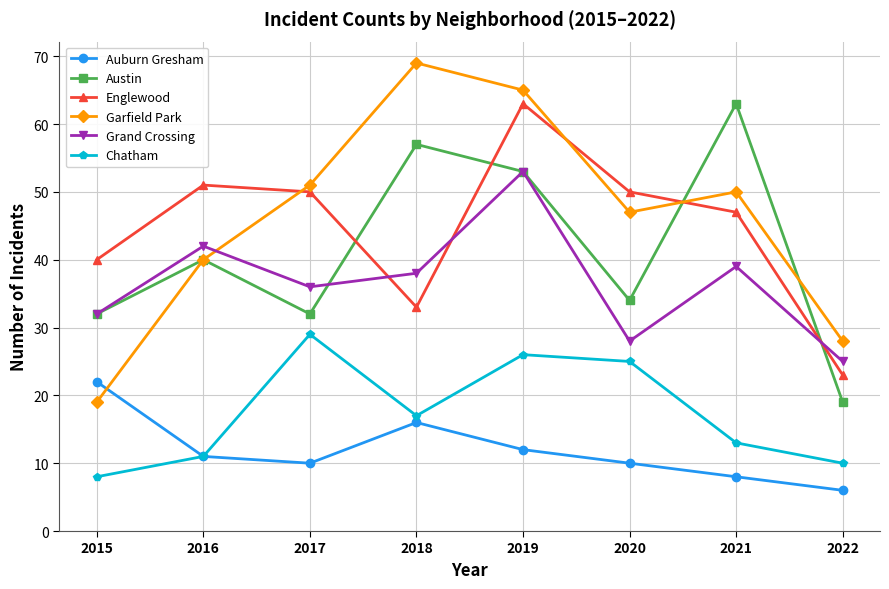

Reading left to right, extract all data points from this chart.

Auburn Gresham: 2015=22	2016=11	2017=10	2018=16	2019=12	2020=10	2021=8	2022=6
Austin: 2015=32	2016=40	2017=32	2018=57	2019=53	2020=34	2021=63	2022=19
Englewood: 2015=40	2016=51	2017=50	2018=33	2019=63	2020=50	2021=47	2022=23
Garfield Park: 2015=19	2016=40	2017=51	2018=69	2019=65	2020=47	2021=50	2022=28
Grand Crossing: 2015=32	2016=42	2017=36	2018=38	2019=53	2020=28	2021=39	2022=25
Chatham: 2015=8	2016=11	2017=29	2018=17	2019=26	2020=25	2021=13	2022=10